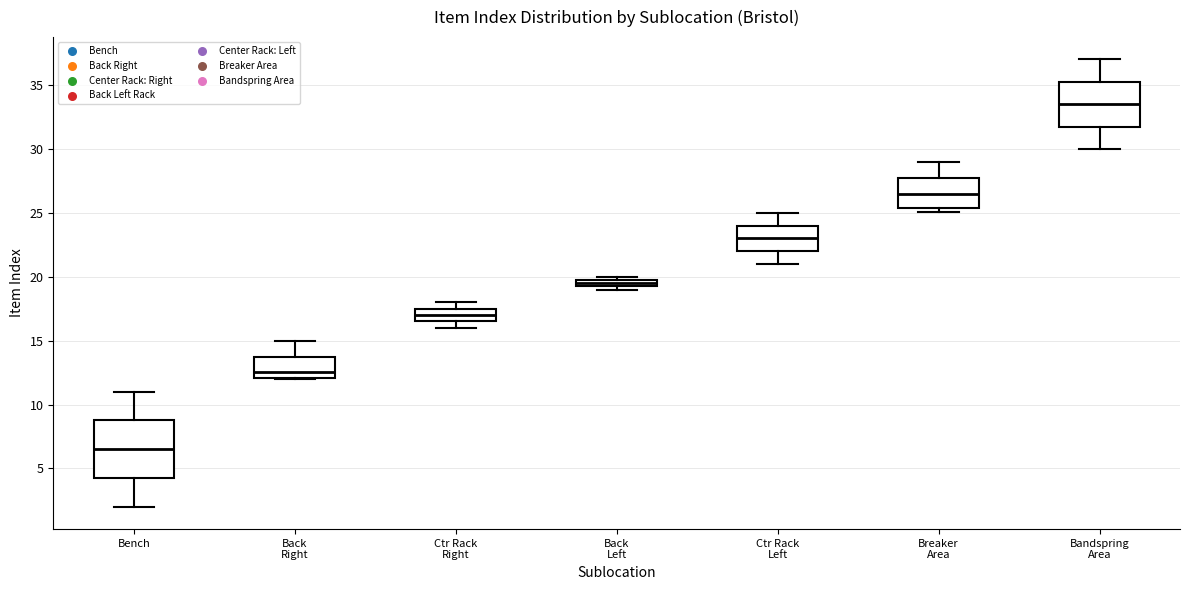

Comparing the boxes themselves (not the whiskers), which one is the tallest?

Bench